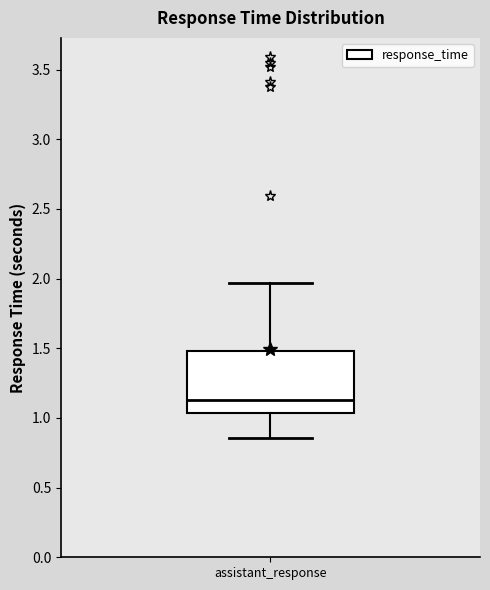

Read this box plot against the y-axis: the position of the median line, the range covered by the box, and the ends of both whiskers. The values are not printed on the chart, so give them approximately, as read against the axis.

median 1.15, box 1.05 to 1.50, whiskers 0.85 to 1.95